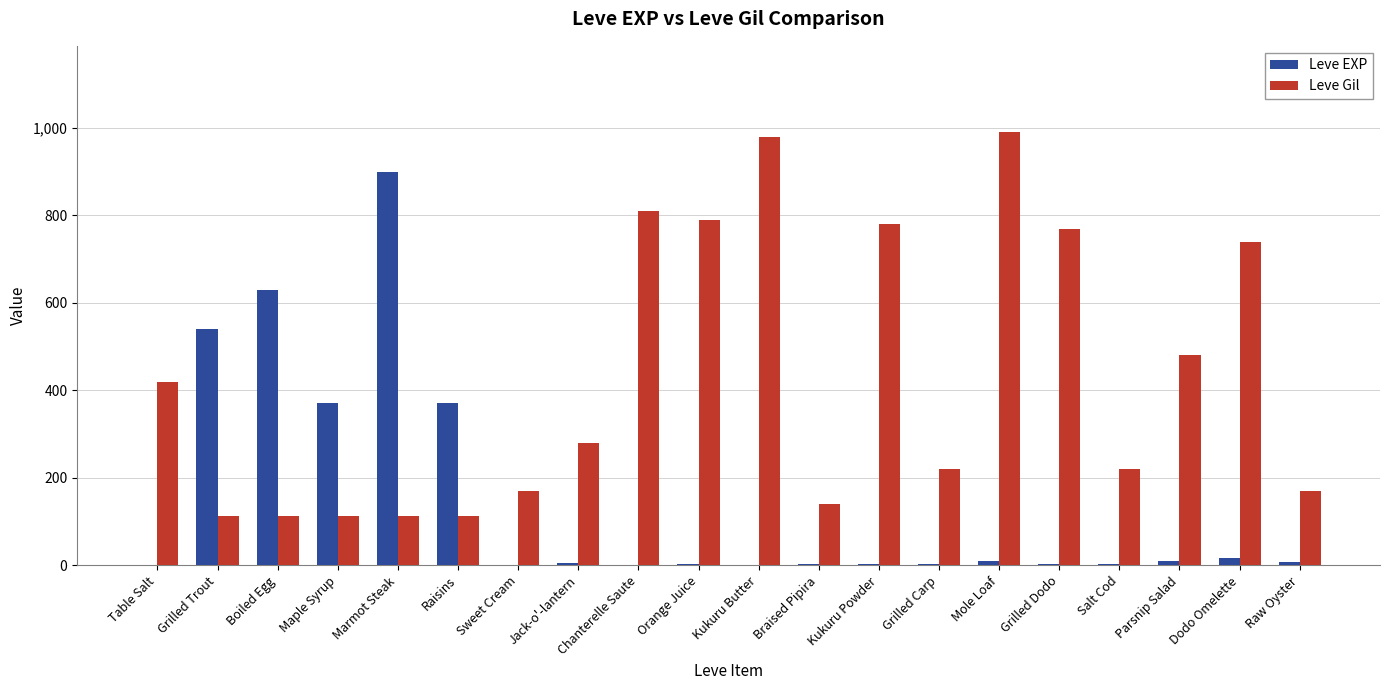

The Leve Gil series shows 220 at Salt Cod. True or false?

True